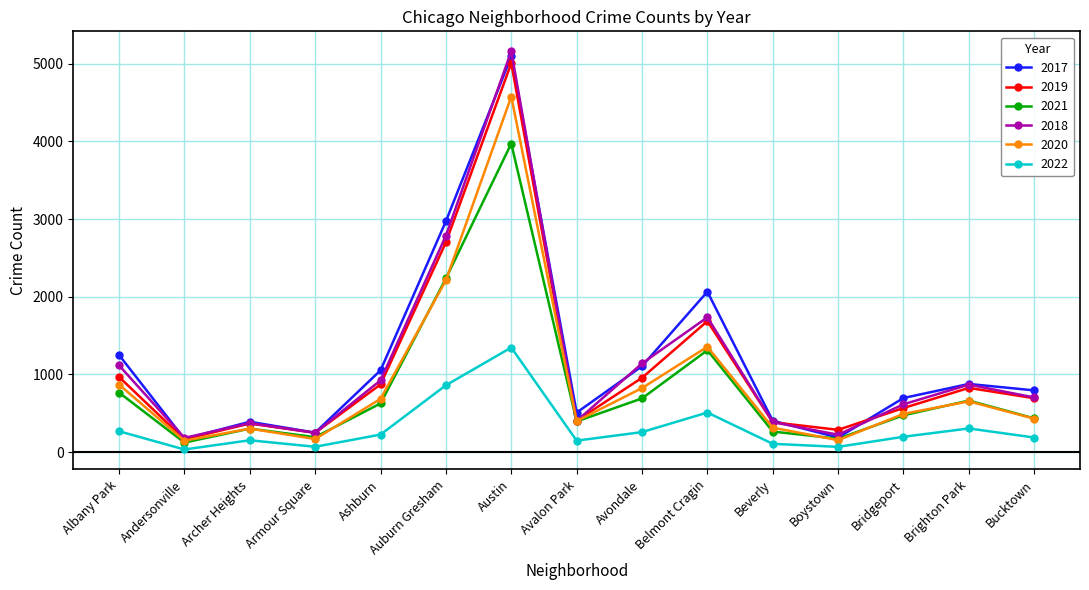

At which category does the chart reach its peak across all series?

Austin